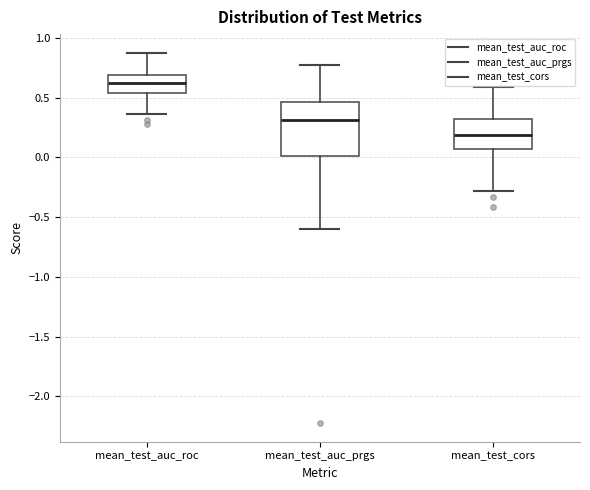

Reading left to right, read every box against the y-axis: the position of its median line, the range the box covers, and the ends of its whiskers. The values are not printed on the chart, so give them approximately, as read against the axis.

mean_test_auc_roc: median 0.65, box 0.55 to 0.70, whiskers 0.35 to 0.90
mean_test_auc_prgs: median 0.30, box 0.00 to 0.45, whiskers -0.60 to 0.80
mean_test_cors: median 0.20, box 0.05 to 0.30, whiskers -0.30 to 0.60